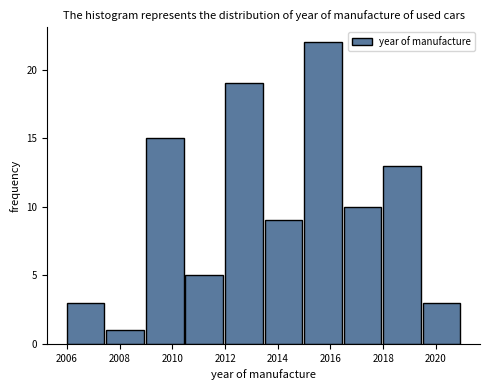

Reading left to right, list every bar in this chart as the range it spans on the x-axis followed by its height. Neither the bar edges nor the heights are printed on the chart, so give them approximately, as read against the axes.

2006.0 to 2007.5: 3
2007.5 to 2009.0: 1
2009.0 to 2010.5: 15
2010.5 to 2012.0: 5
2012.0 to 2013.5: 19
2013.5 to 2015.0: 9
2015.0 to 2016.5: 22
2016.5 to 2018.0: 10
2018.0 to 2019.5: 13
2019.5 to 2021.0: 3